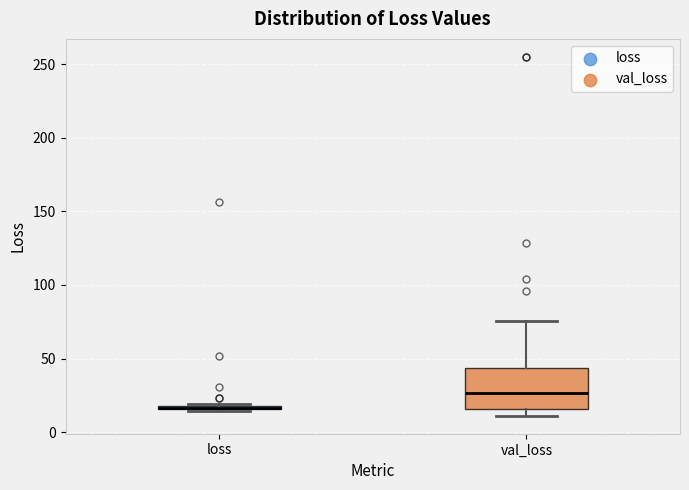

Where is the upper edge of the box for loss on the y-axis? The values are not printed on the chart, so give them approximately, as read against the axis.

20